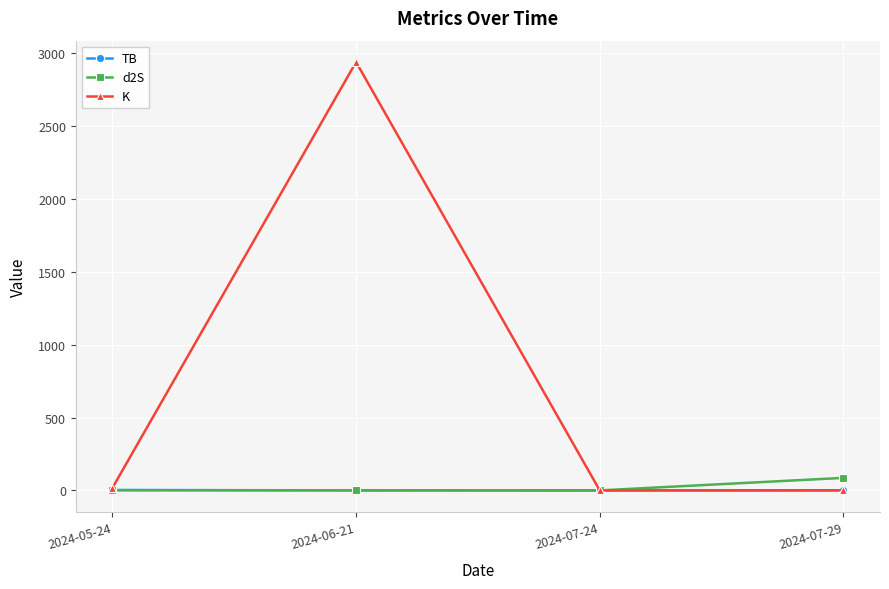

At which category is the sum across all series the highest?

2024-06-21